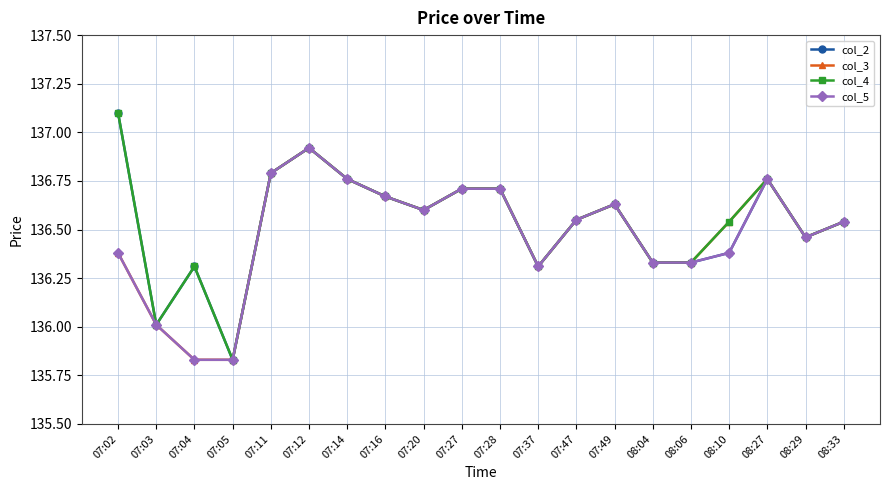

The col_5 series shows 205.7 at 07:02. True or false?

False